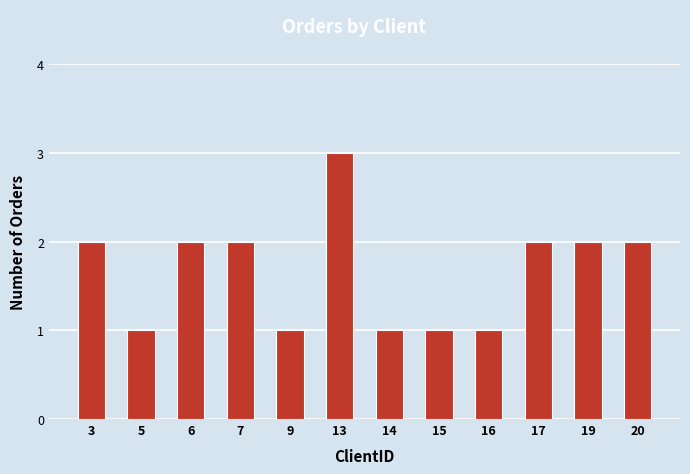

At which category does the chart reach its peak across all series?

13